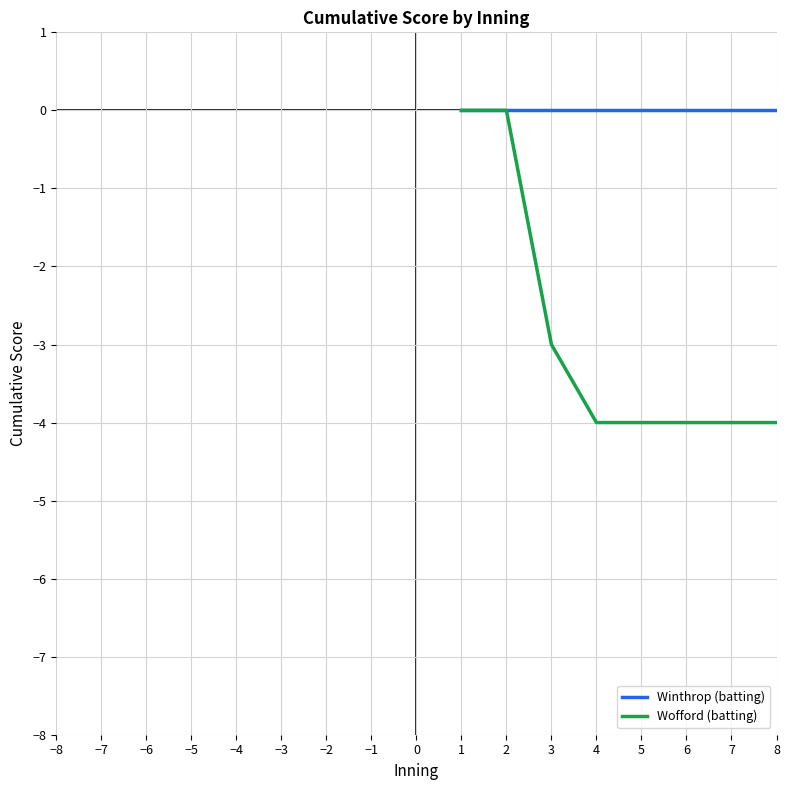

Which series has the largest total across all categories?

Winthrop (batting)